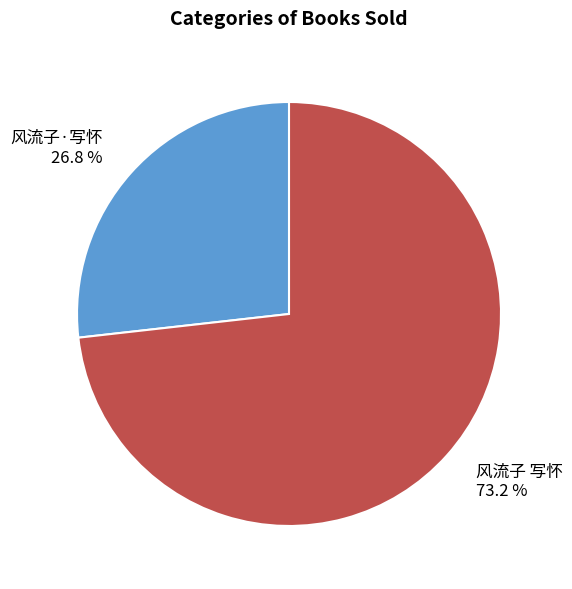

True or false: 风流子 写怀 accounts for 67% of the total.

False